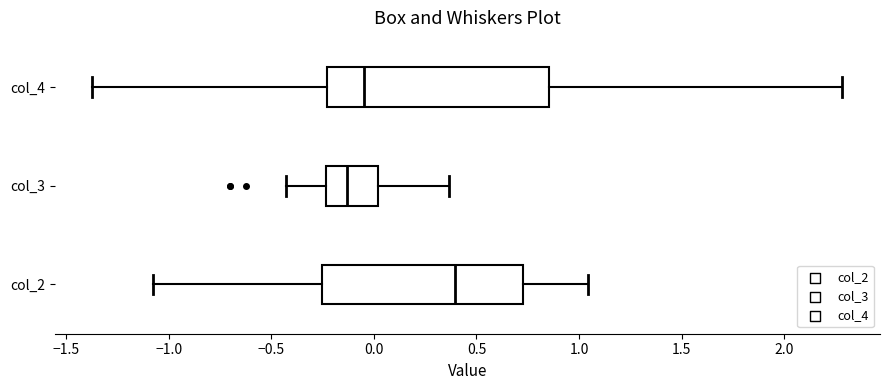

Reading bottom to top, transcribe this box plot: for each box, give where its median line is, the range the box spans, and where its two whiskers end, as read against the x-axis. The values are not printed on the chart, so give them approximately, as read against the axis.

col_2: median 0.40, box -0.25 to 0.75, whiskers -1.10 to 1.05
col_3: median -0.15, box -0.25 to 0.00, whiskers -0.45 to 0.35
col_4: median -0.05, box -0.25 to 0.85, whiskers -1.35 to 2.30